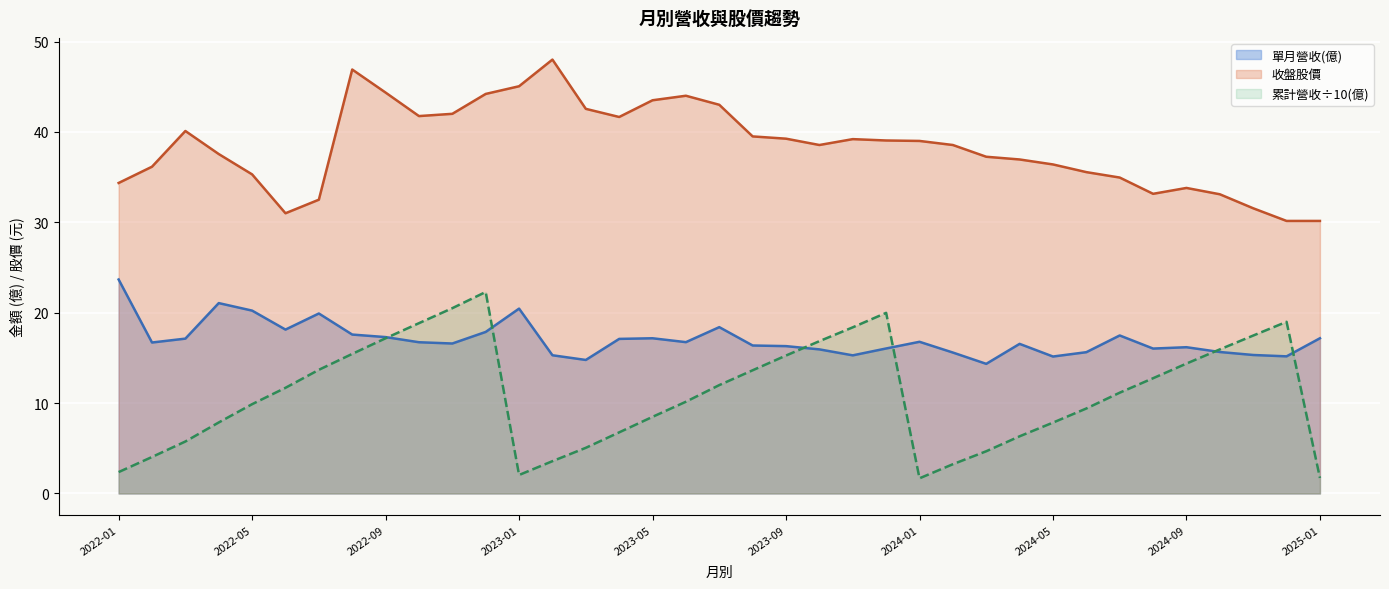

True or false: 累計營收(億) has more than 0 points higher than both neighbors.

True